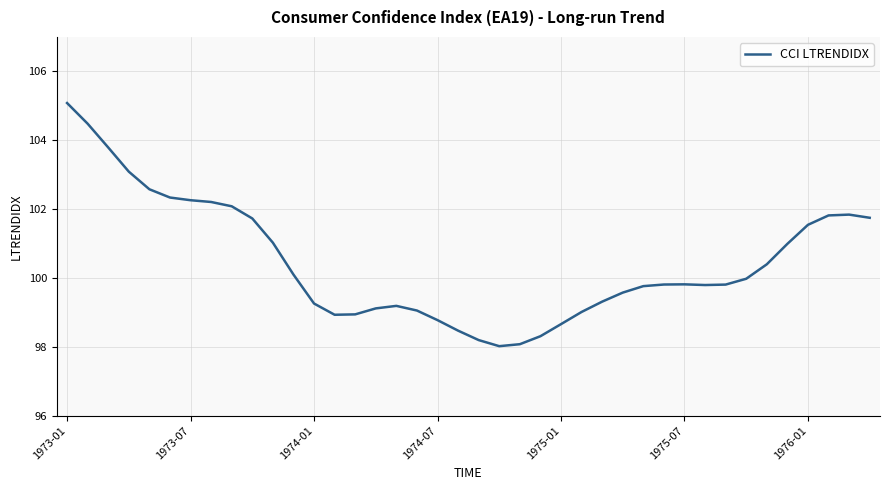

What is the smallest value displayed?

98.0